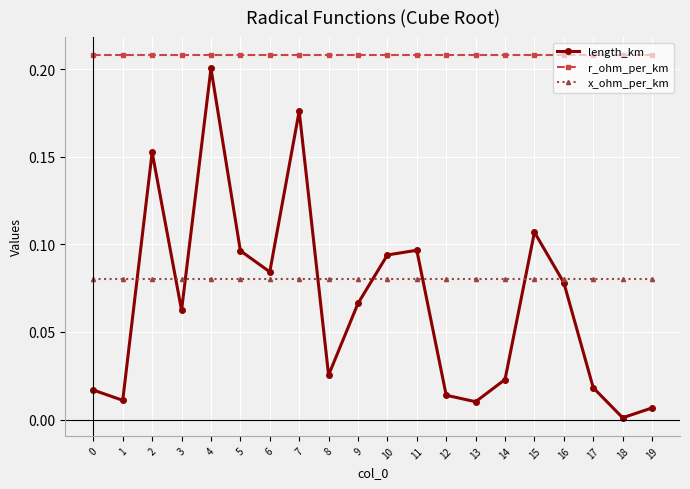

True or false: r_ohm_per_km and length_km cross at least once.

False